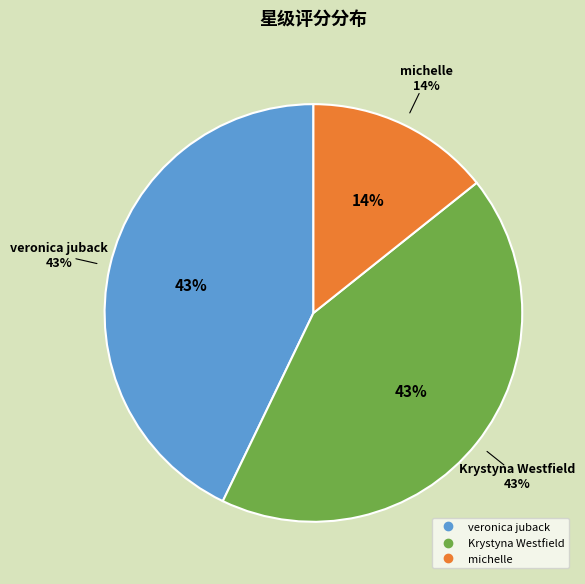

Which category has the smallest portion of the pie?

michelle